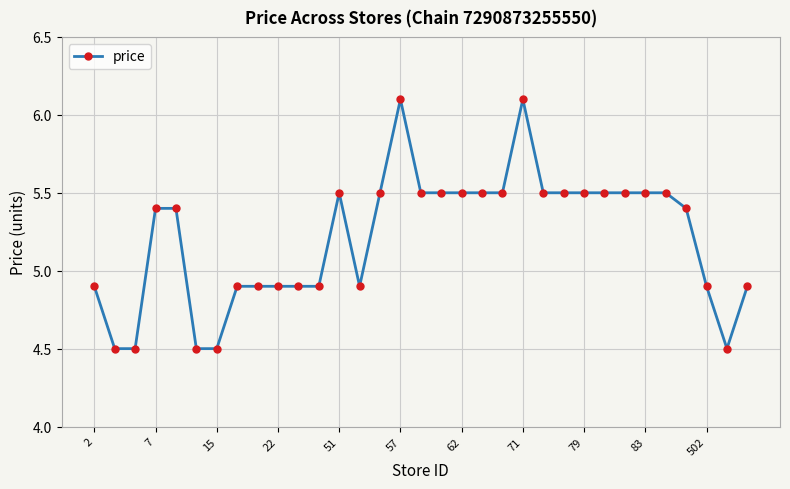

What is the sum of all values?

172.0